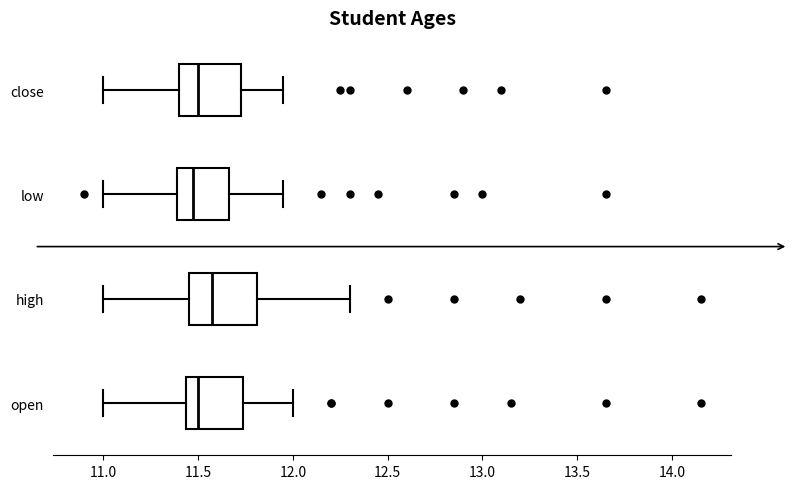

Reading bottom to top, transcribe this box plot: for each box, give where its median line is, the range the box spans, and where its two whiskers end, as read against the x-axis. The values are not printed on the chart, so give them approximately, as read against the axis.

open: median 11.50, box 11.45 to 11.75, whiskers 11.00 to 12.00
high: median 11.60, box 11.45 to 11.80, whiskers 11.00 to 12.30
low: median 11.50, box 11.40 to 11.65, whiskers 11.00 to 11.95
close: median 11.50, box 11.40 to 11.75, whiskers 11.00 to 11.95